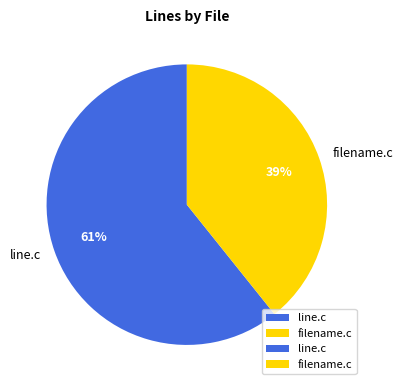

How many slices are in this pie chart?

2